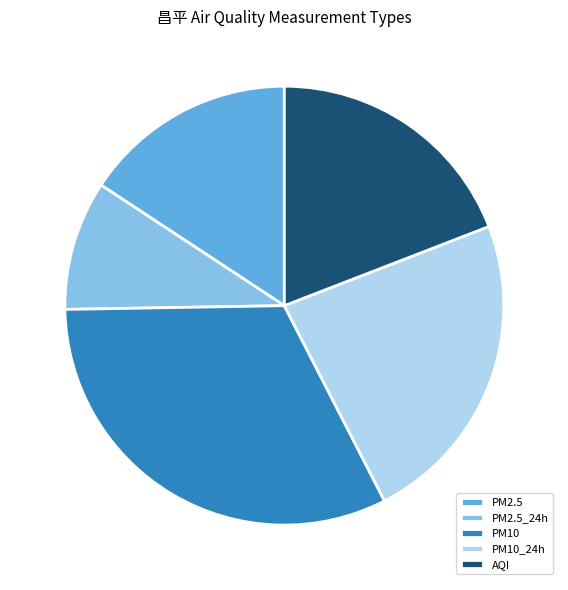

Is it true that PM2.5 is 16% of the pie?

True